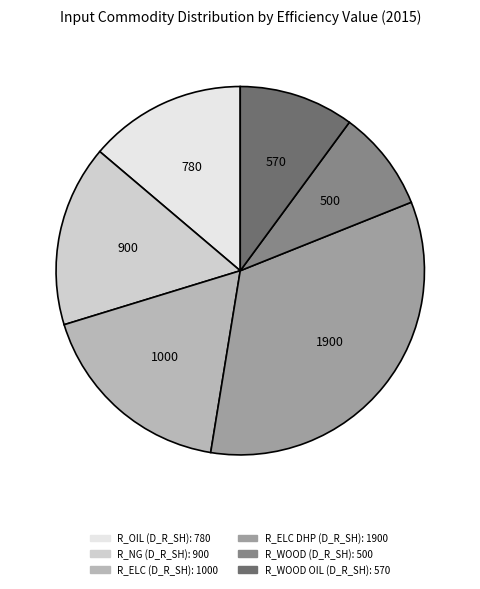

How many slices are in this pie chart?

6